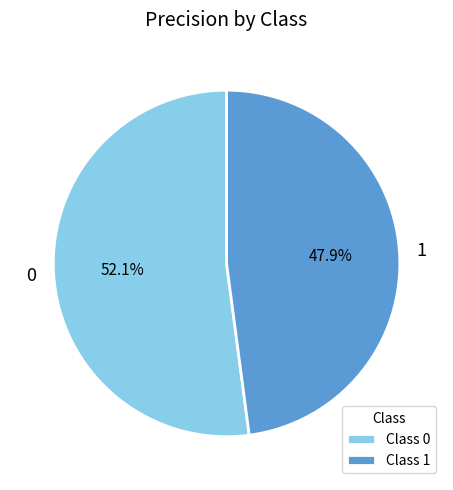

How many slices are in this pie chart?

2